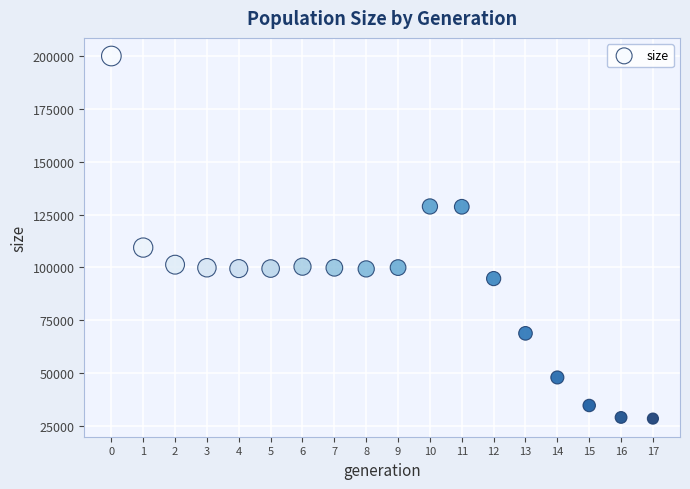

What is the range of Y values (max minus min)?

171549